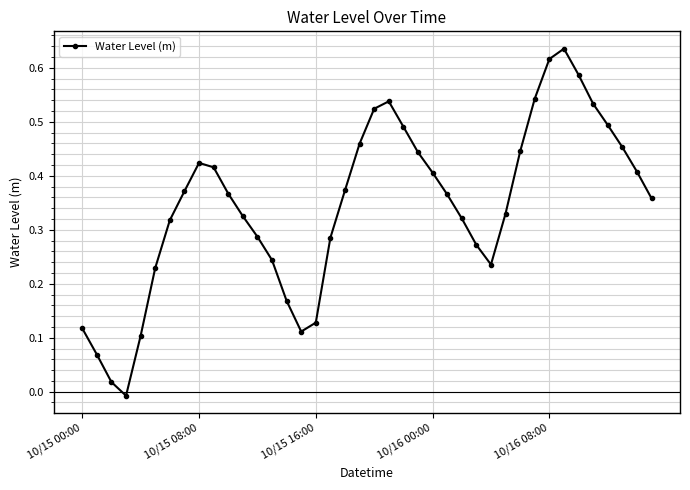

True or false: the data has more than 2 interior local peaks.

True